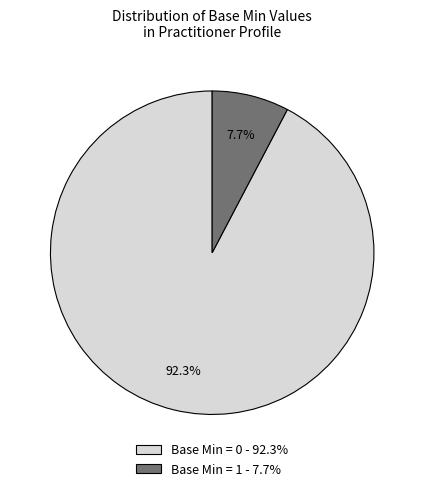

Do Base Min = 0 - 92.3% and Base Min = 1 - 7.7% together represent more than half of the pie?

Yes